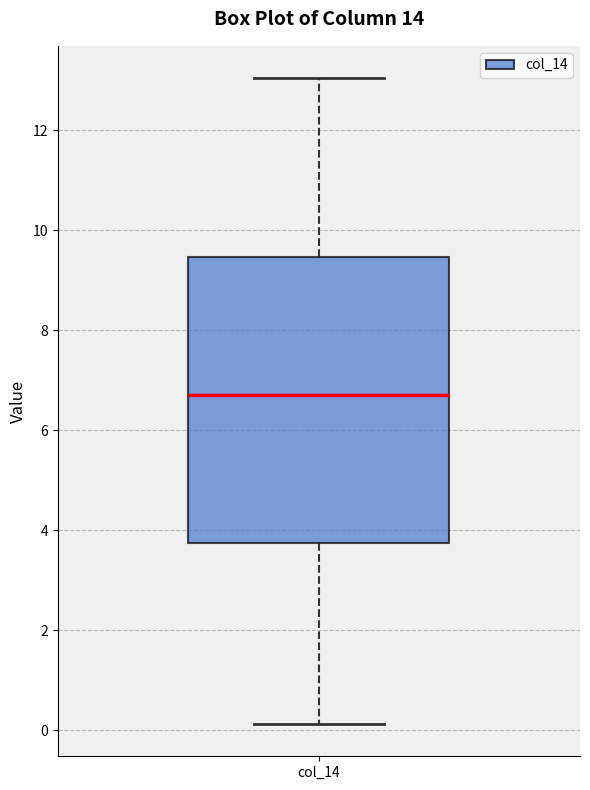

Read this box plot against the y-axis: the position of the median line, the range covered by the box, and the ends of both whiskers. The values are not printed on the chart, so give them approximately, as read against the axis.

median 6.8, box 3.8 to 9.4, whiskers 0.2 to 13.0